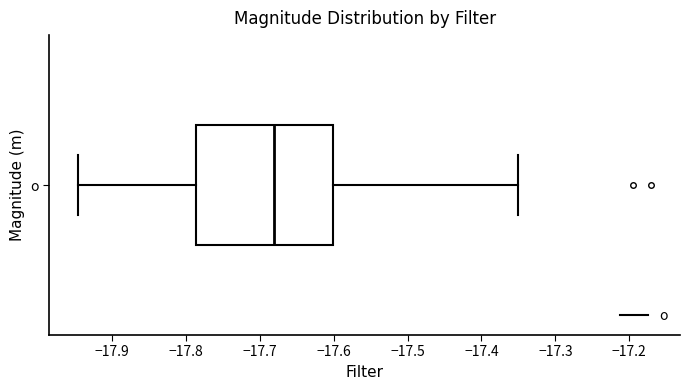

Read this box plot against the x-axis: the position of the median line, the range covered by the box, and the ends of both whiskers. The values are not printed on the chart, so give them approximately, as read against the axis.

median -17.68, box -17.79 to -17.60, whiskers -17.95 to -17.35